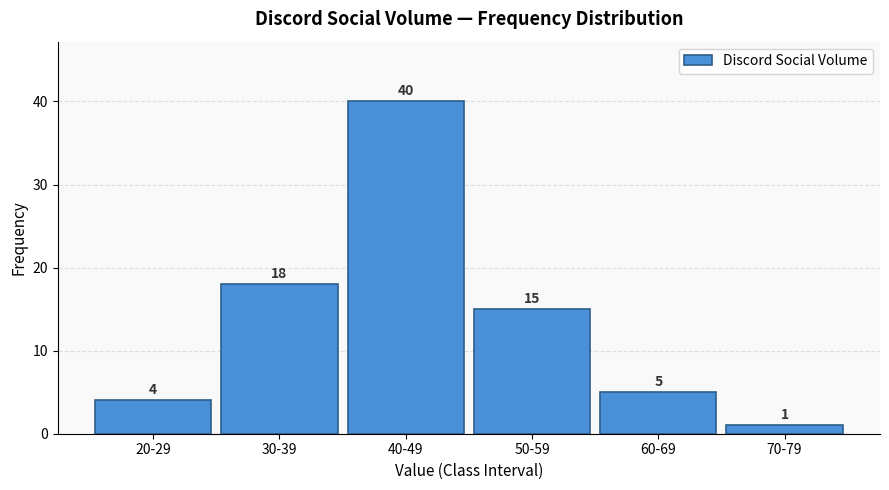

Reading left to right, what are all the values shown in this chart?

20-29=4	30-39=18	40-49=40	50-59=15	60-69=5	70-79=1